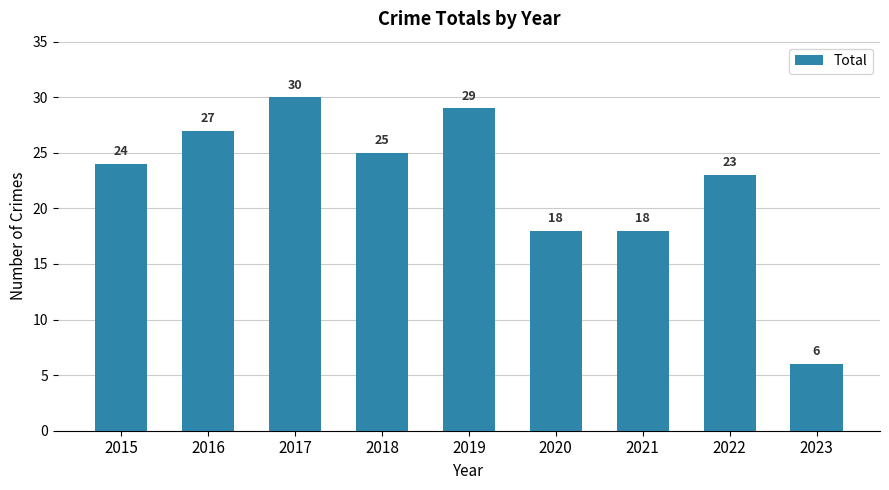

The value at 2019 is 43. True or false?

False